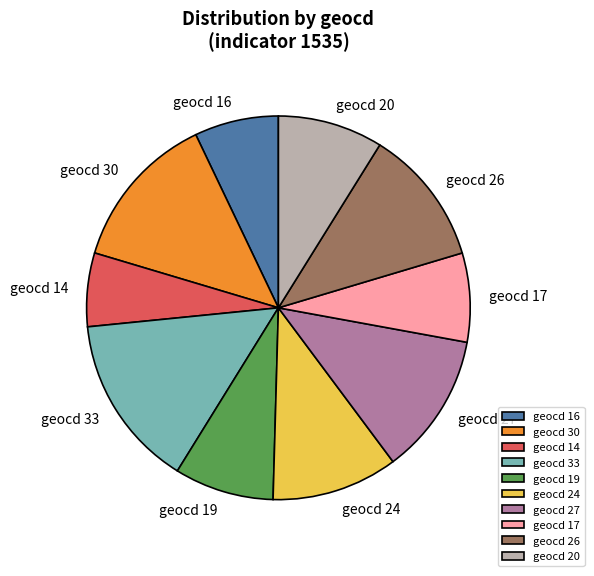

Between geocd 19 and geocd 24, which is larger?

geocd 24